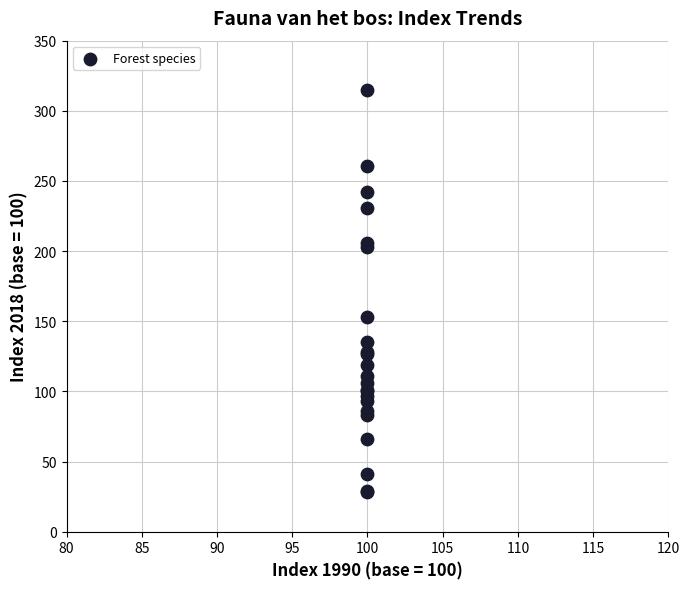

What Y value in the scatter plot is closest to 171?

153